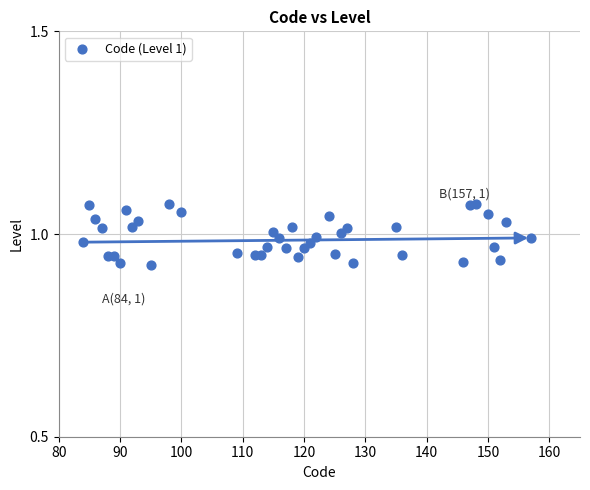

What is the range of X values (max minus min)?

73.0